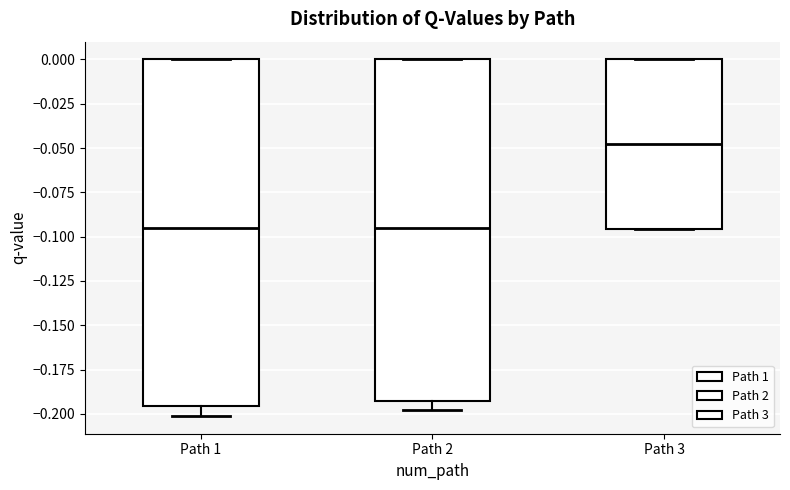

Where does the median line of the box for Path 2 sit on the y-axis? The values are not printed on the chart, so give them approximately, as read against the axis.

-0.095